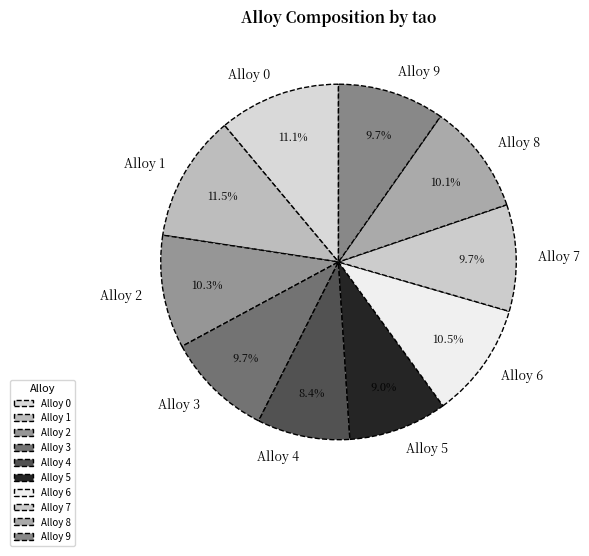

Is it true that Alloy 8 is 10% of the pie?

True